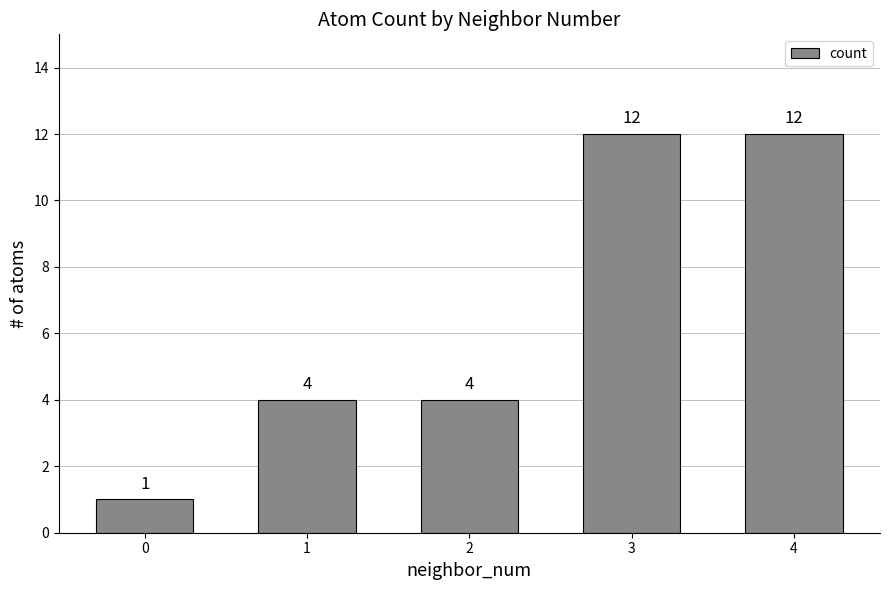

Approximately how many times larger is the value at 1 compared to 0?

4.0